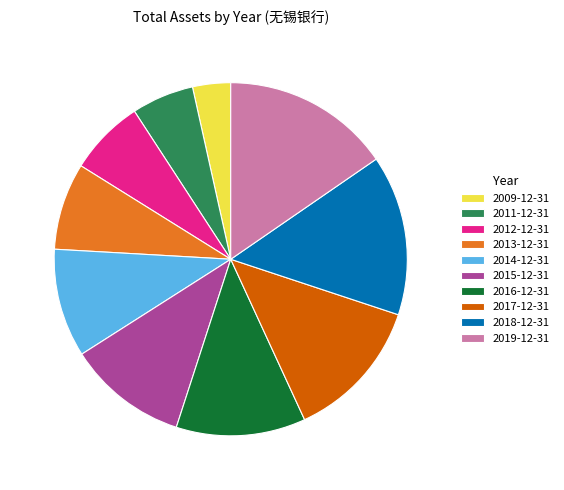

What is the smallest slice in the pie chart?

2009-12-31